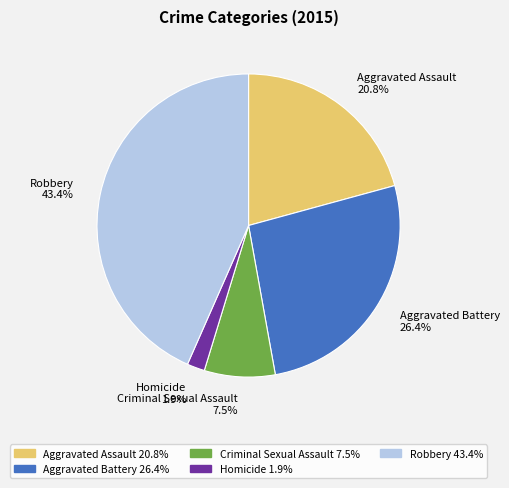

Does Criminal Sexual Assault account for over 50% of the chart?

No